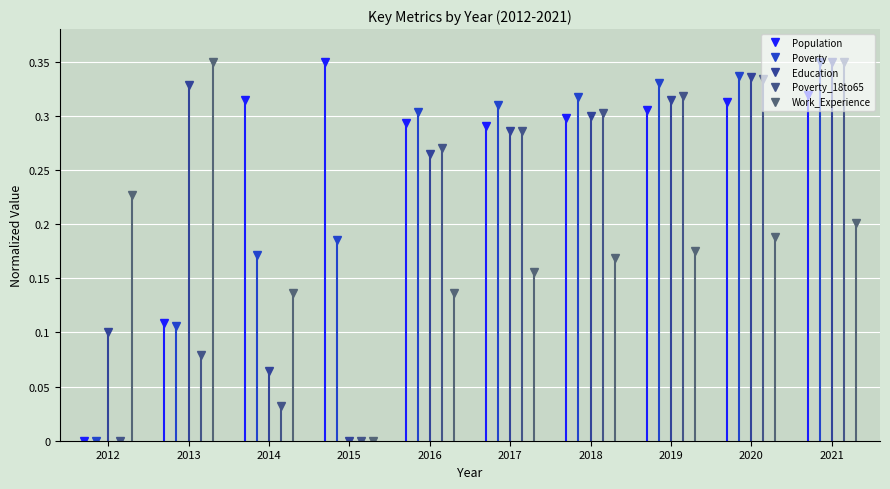

True or false: Population has more than 0 points higher than both neighbors.

True